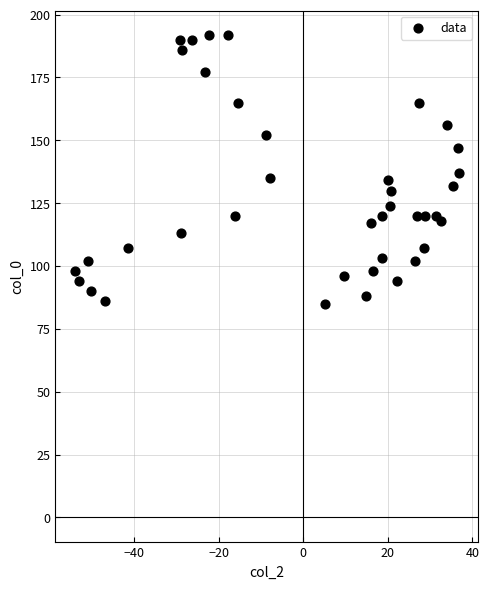

What is the range of Y values (max minus min)?

107